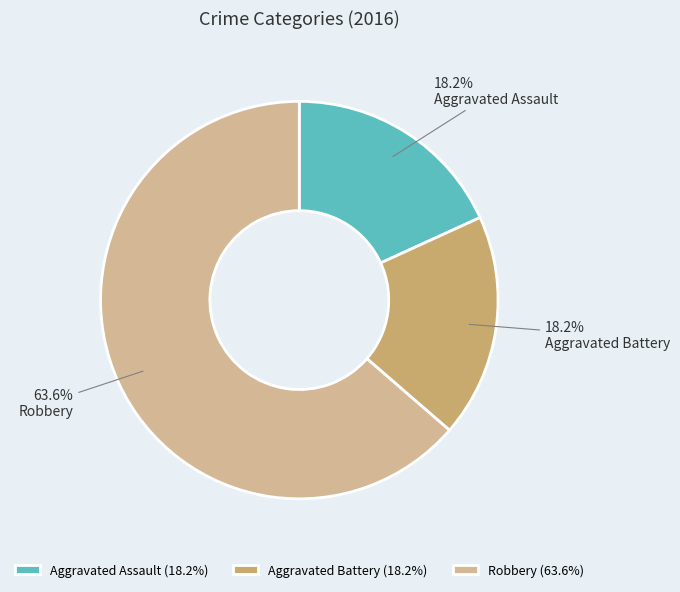

To the nearest percent, what percentage of the pie is Robbery?

64%